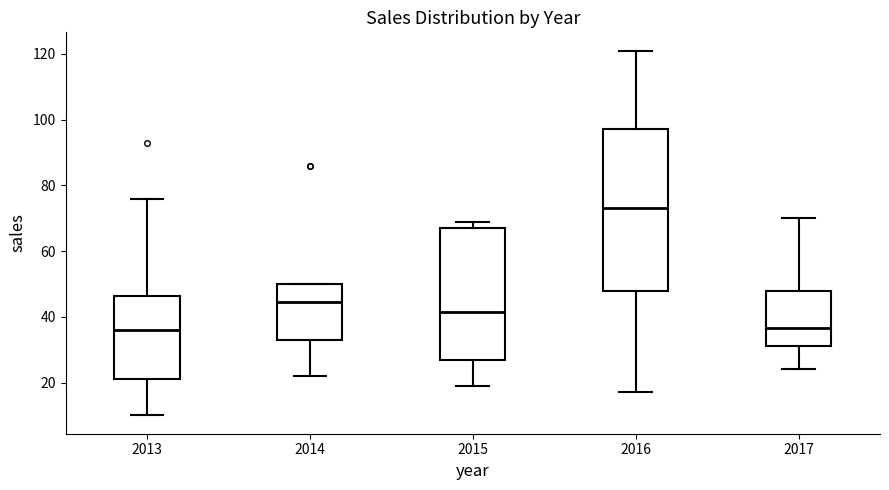

Reading left to right, read every box against the y-axis: the position of its median line, the range the box covers, and the ends of its whiskers. The values are not printed on the chart, so give them approximately, as read against the axis.

2013: median 36, box 22 to 46, whiskers 10 to 76
2014: median 44, box 34 to 50, whiskers 22 to 50
2015: median 42, box 28 to 68, whiskers 20 to 70
2016: median 74, box 48 to 98, whiskers 18 to 122
2017: median 36, box 32 to 48, whiskers 24 to 70